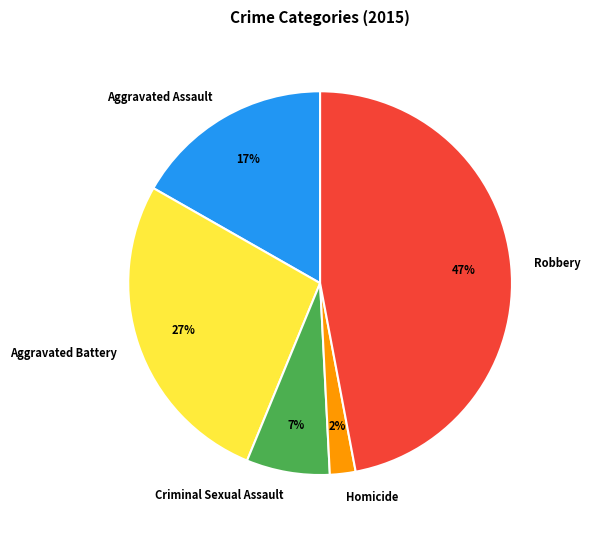

How many segments does this pie chart have?

5